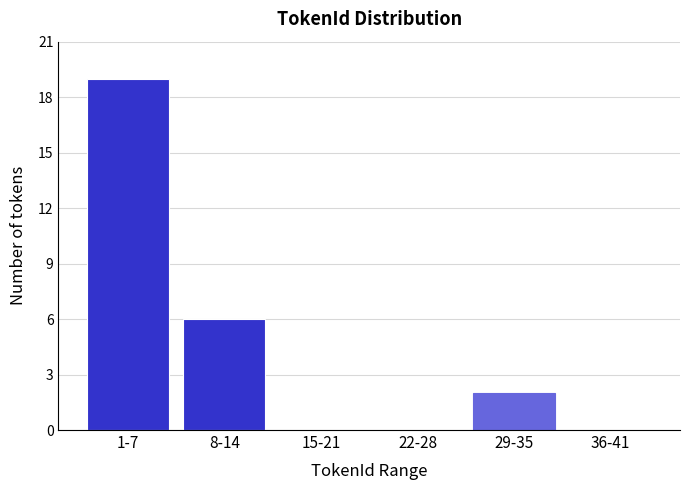

Reading left to right, transcribe all the data shown in this chart.

1-7=19	8-14=6	15-21=0	22-28=0	29-35=2	36-41=0